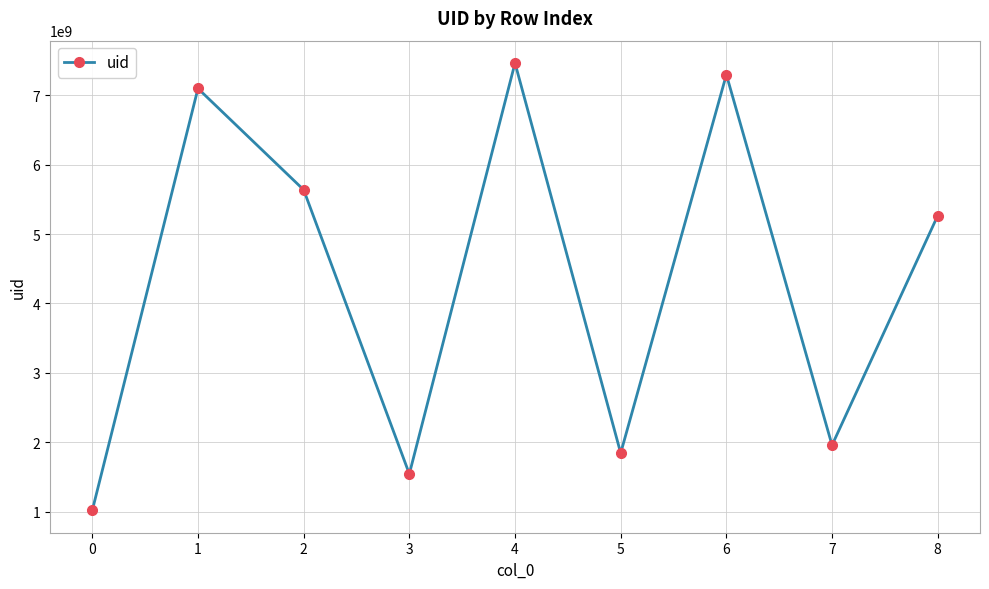

What value does the data have at 7, to the nearest 100?

1957011000